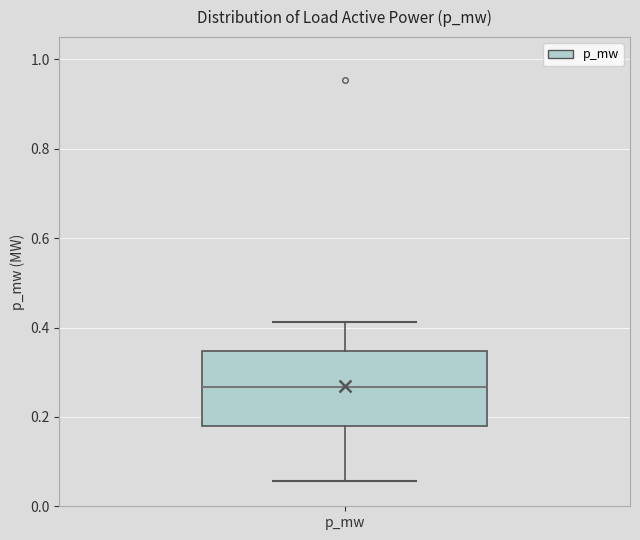

Where is the upper edge of the box for p_mw on the y-axis? The values are not printed on the chart, so give them approximately, as read against the axis.

0.34